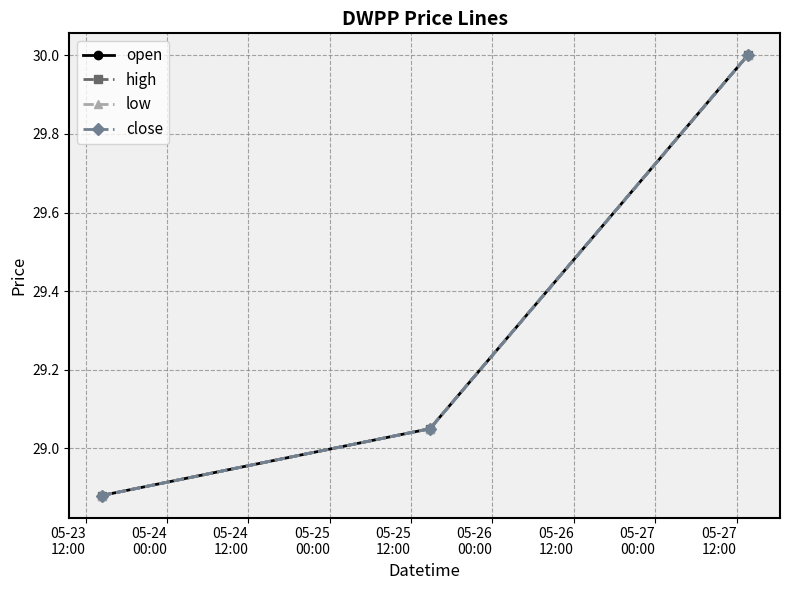

How many lines are shown in the chart?

4